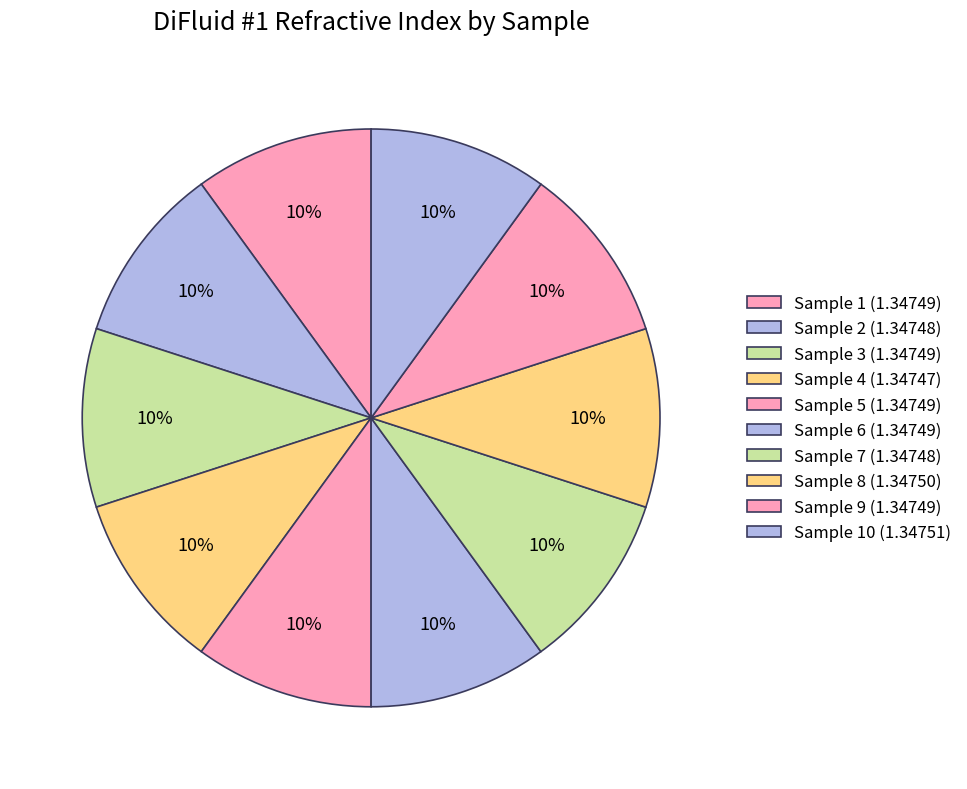

Does any single category account for the majority?

No